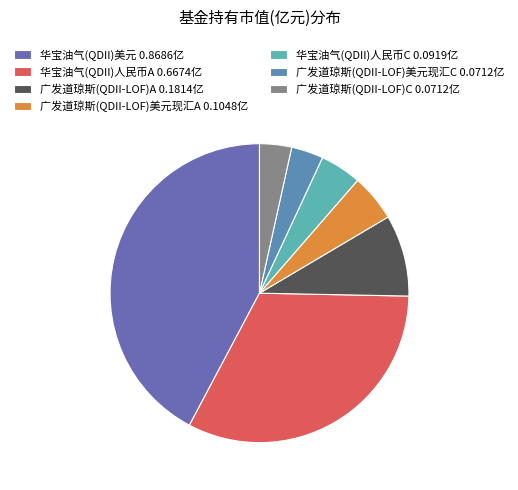

How many slices are in this pie chart?

7